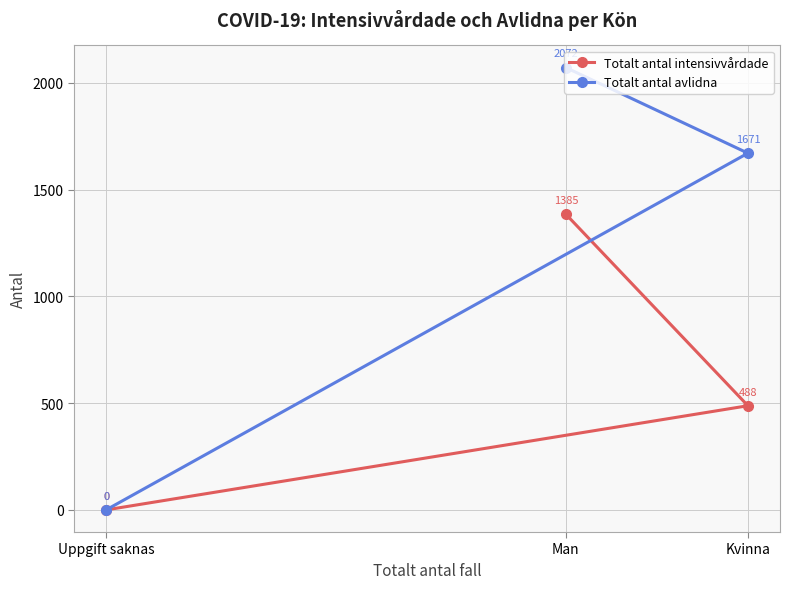

How many values in the Totalt antal intensivvårdade series are below 488?

1